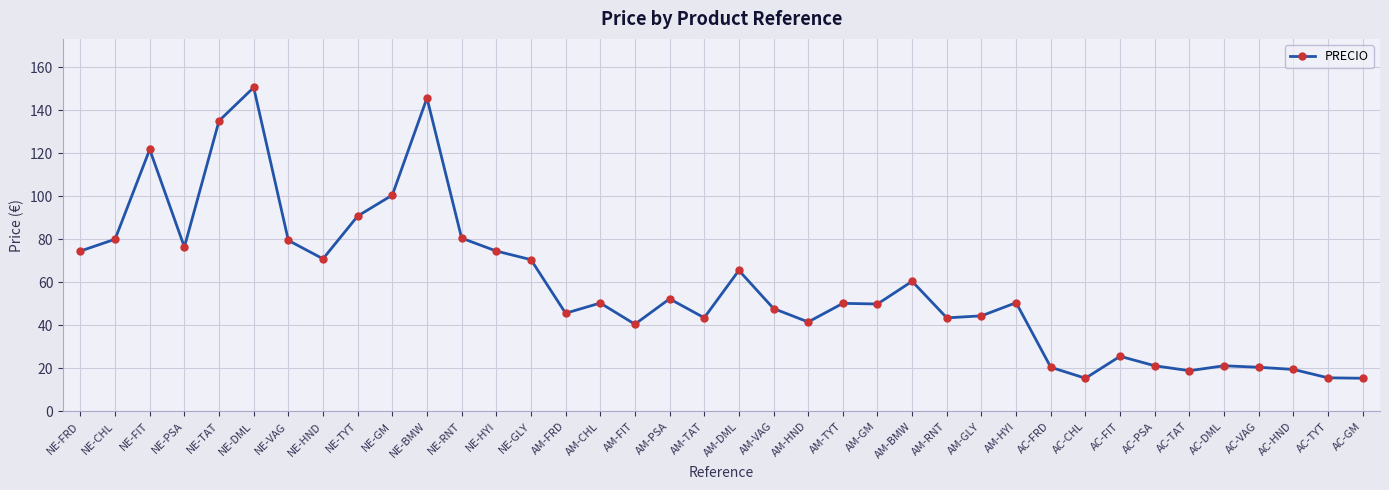

What is the difference between the second highest and second lowest values?

130.2